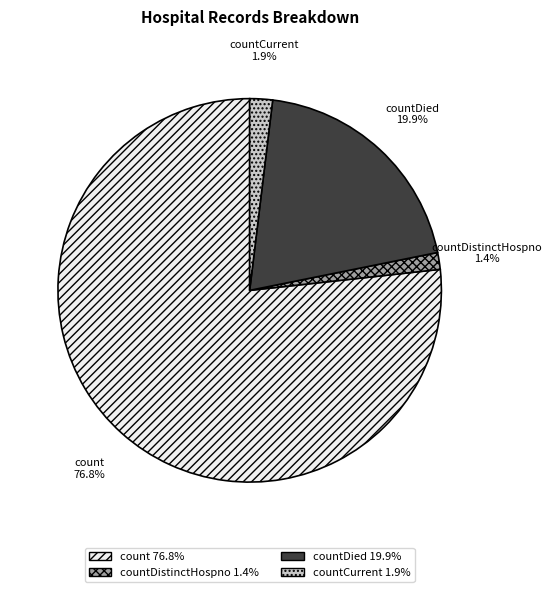

What is the smallest slice in the pie chart?

countDistinctHospno